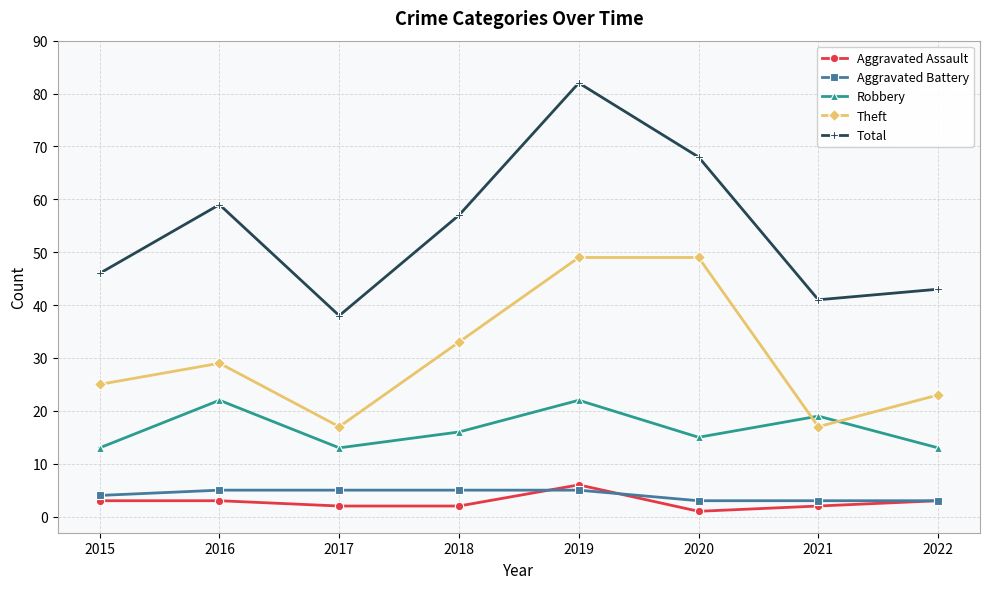

Reading left to right, extract all data points from this chart.

Aggravated Assault: 3	3	2	2	6	1	2	3
Aggravated Battery: 4	5	5	5	5	3	3	3
Robbery: 13	22	13	16	22	15	19	13
Theft: 25	29	17	33	49	49	17	23
Total: 46	59	38	57	82	68	41	43